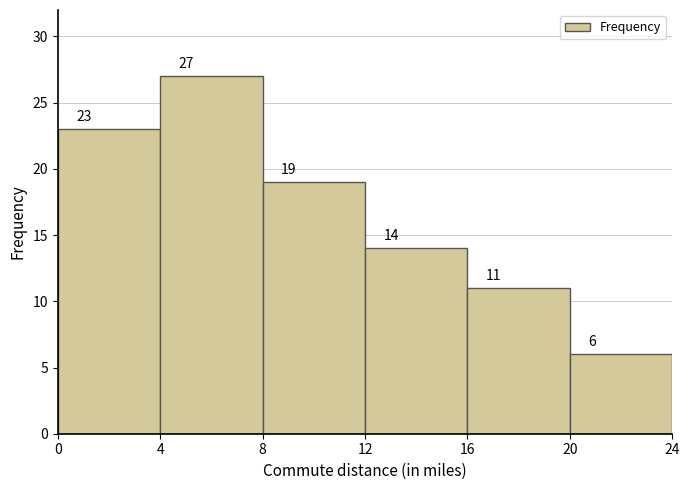

Reading left to right, list every bar in this chart as the range it spans on the x-axis followed by its height.

0 to 4: 23
4 to 8: 27
8 to 12: 19
12 to 16: 14
16 to 20: 11
20 to 24: 6